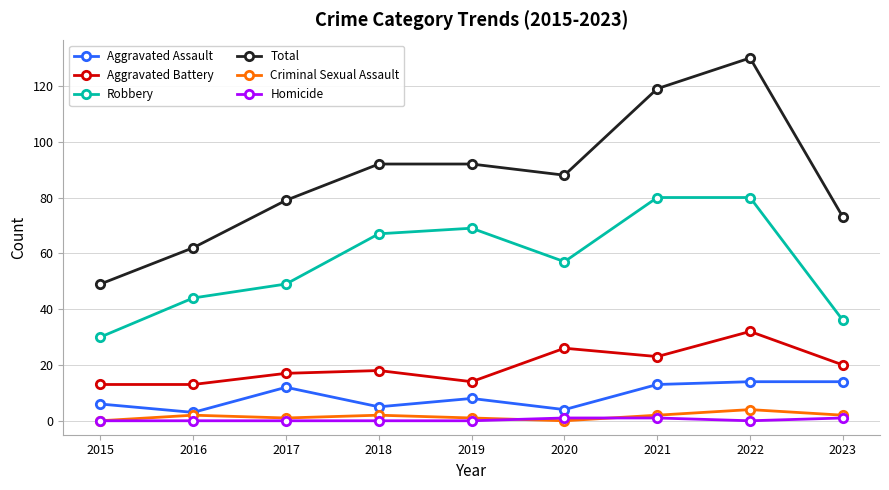

True or false: Aggravated Battery and Robbery intersect in this chart.

False